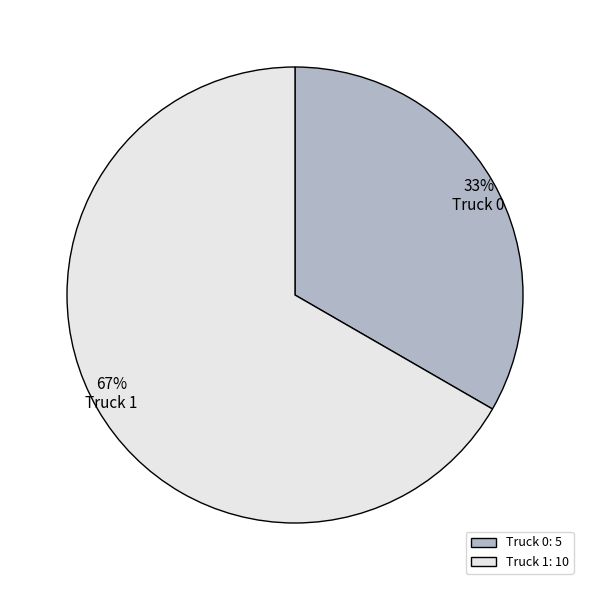

How many slices are in this pie chart?

2